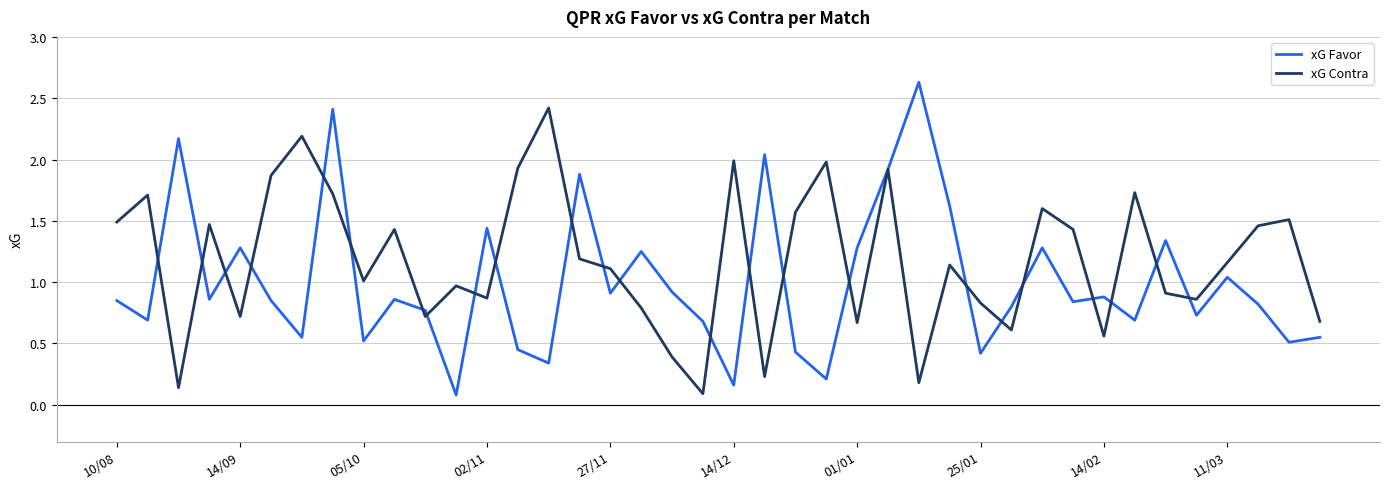

True or false: xG Favor and xG Contra cross at least once.

True